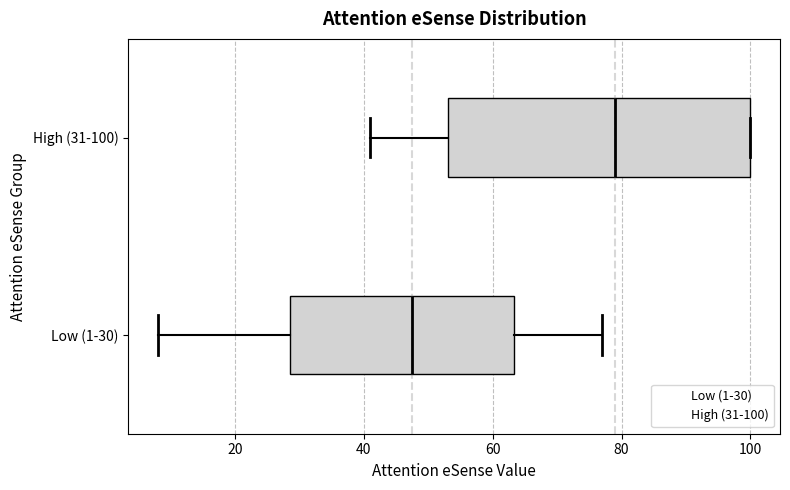

Comparing the boxes themselves (not the whiskers), which one is the widest?

High (31-100)